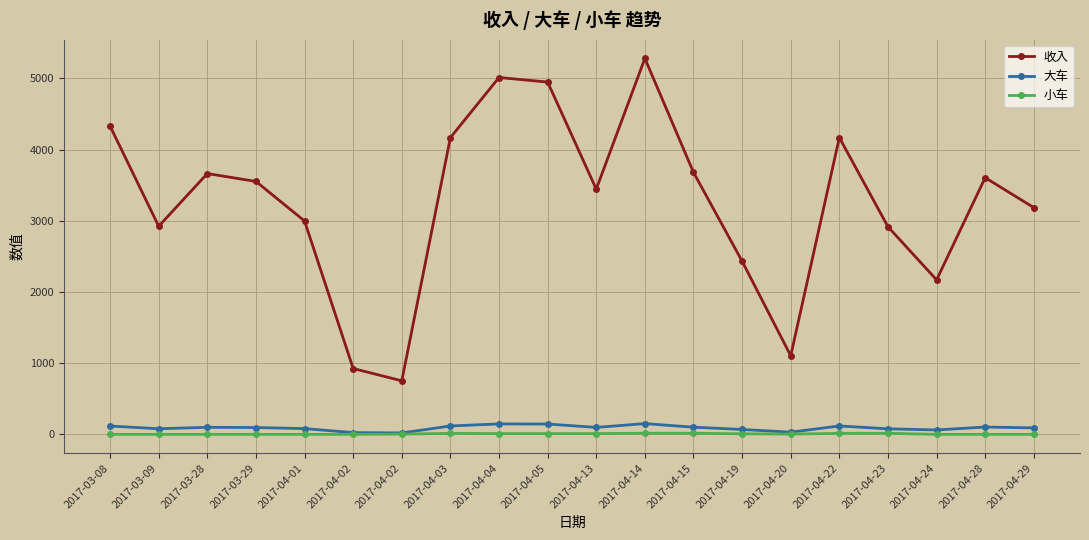

The value of 大车 at 2017-03-28 is 99. True or false?

True